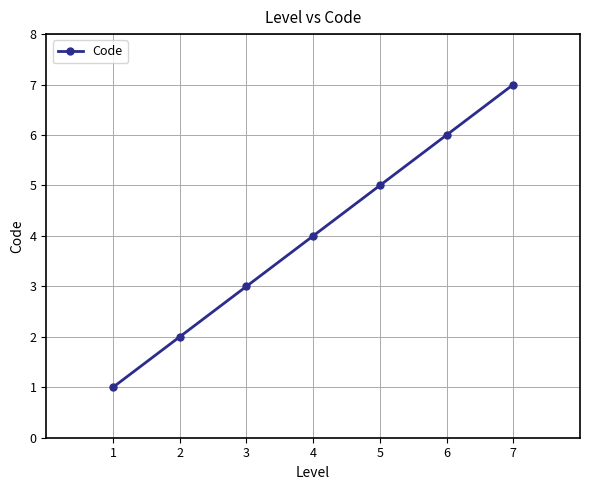

What is the ratio of the value at 1 to the value at 3?

0.3